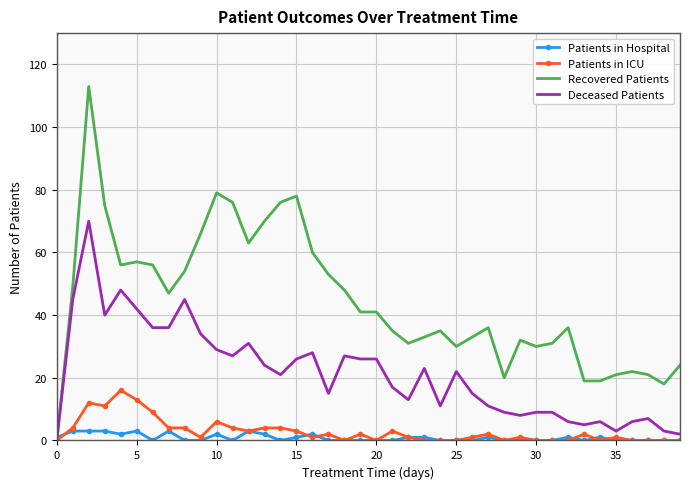

Which series has the largest total across all categories?

Recovered Patients